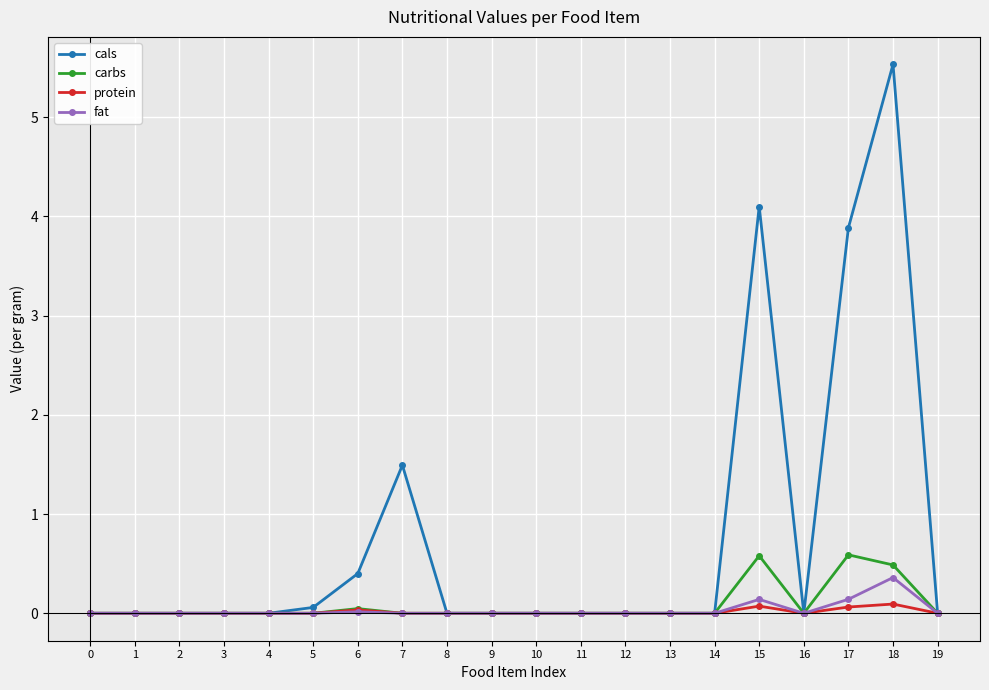

Which series has the widest spread of values?

cals